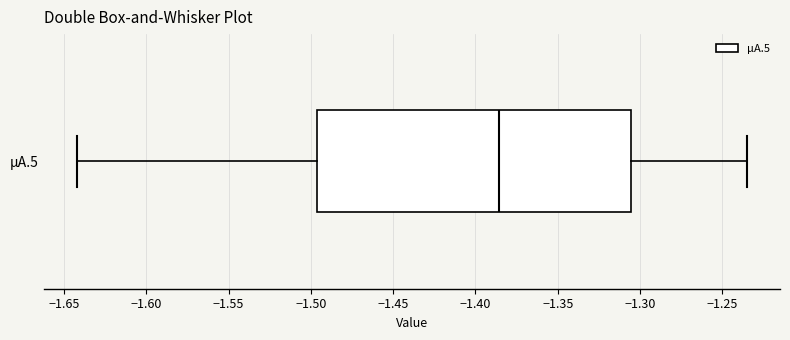

Transcribe this box plot: give where the median line is, the range the box spans, and where the two whiskers end, as read against the x-axis. The values are not printed on the chart, so give them approximately, as read against the axis.

median -1.385, box -1.495 to -1.305, whiskers -1.640 to -1.235